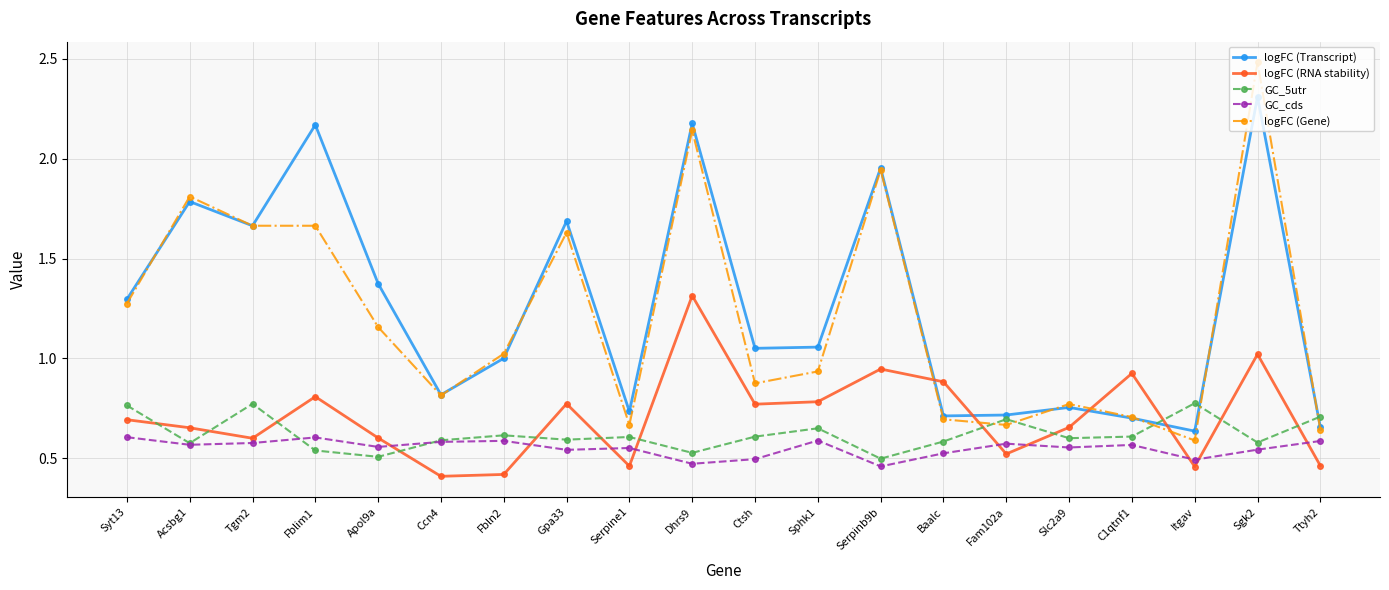

How many categories are shown in the chart?

20